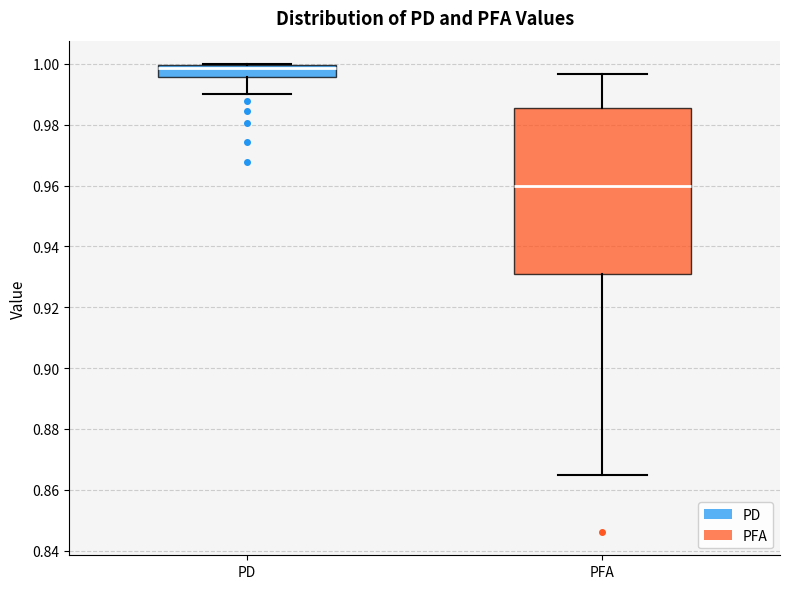

Where does the median line of the box for PFA sit on the y-axis? The values are not printed on the chart, so give them approximately, as read against the axis.

0.960